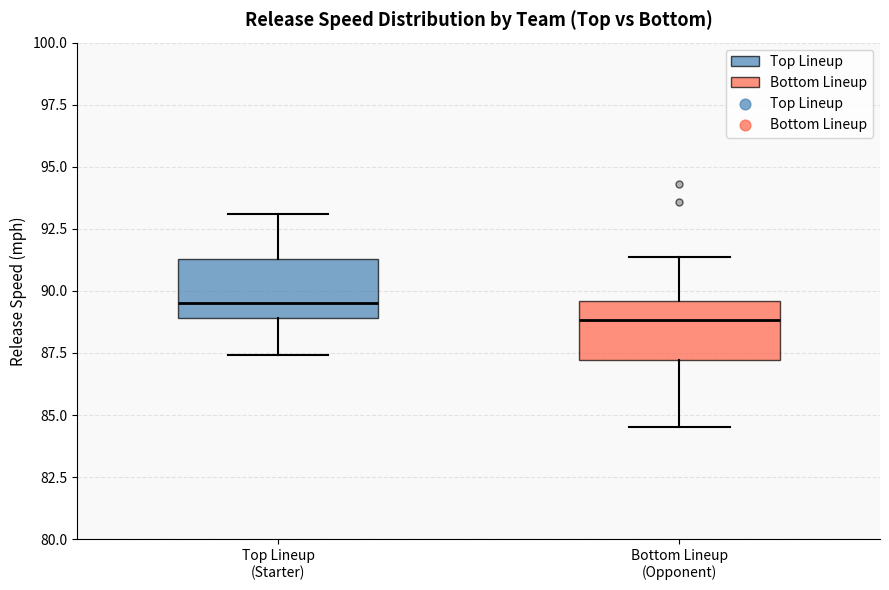

Which box has the highest median line?

Top Lineup (Starter)